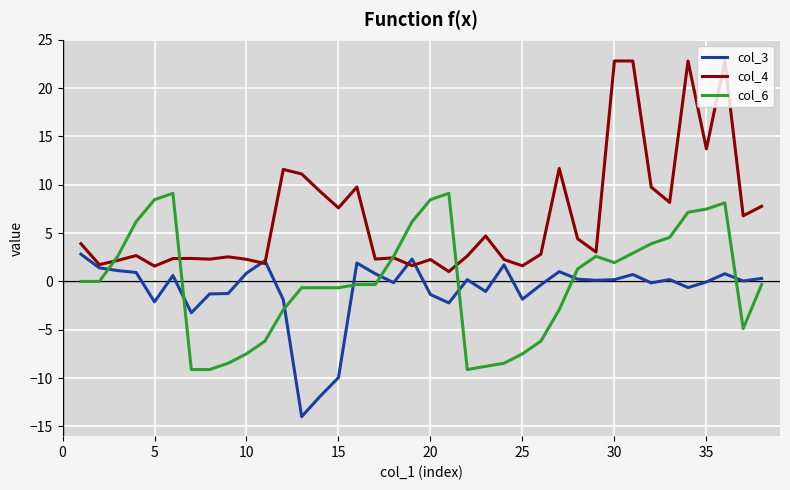

Rank the series by their maximum value, from highest to lowest.

col_4, col_6, col_3